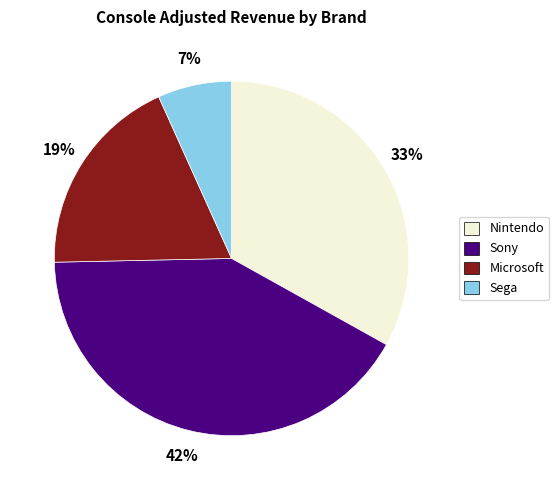

Rank the categories by value from lowest to highest.

Sega, Microsoft, Nintendo, Sony